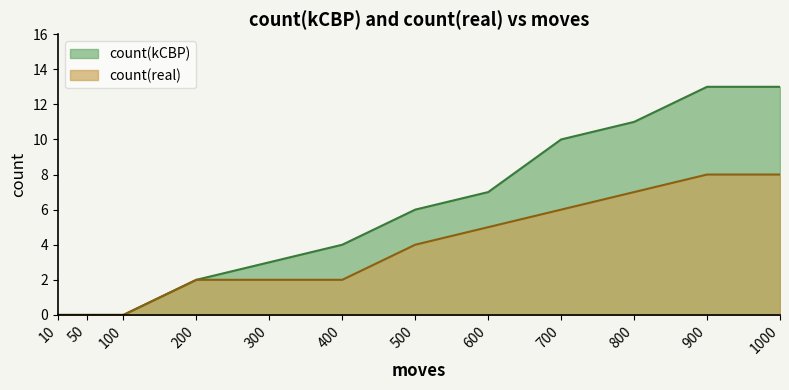

How many series are shown in this chart?

2